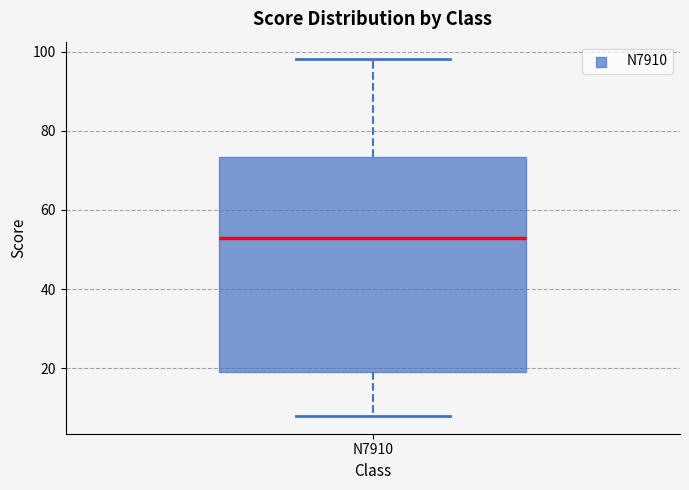

Transcribe this box plot: give where the median line is, the range the box spans, and where the two whiskers end, as read against the y-axis. The values are not printed on the chart, so give them approximately, as read against the axis.

median 54, box 20 to 74, whiskers 8 to 98